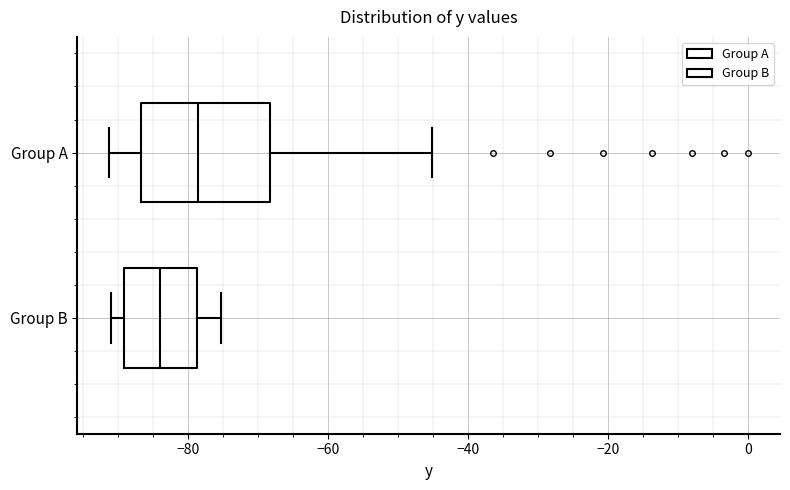

Comparing the boxes themselves (not the whiskers), which one is the widest?

Group A